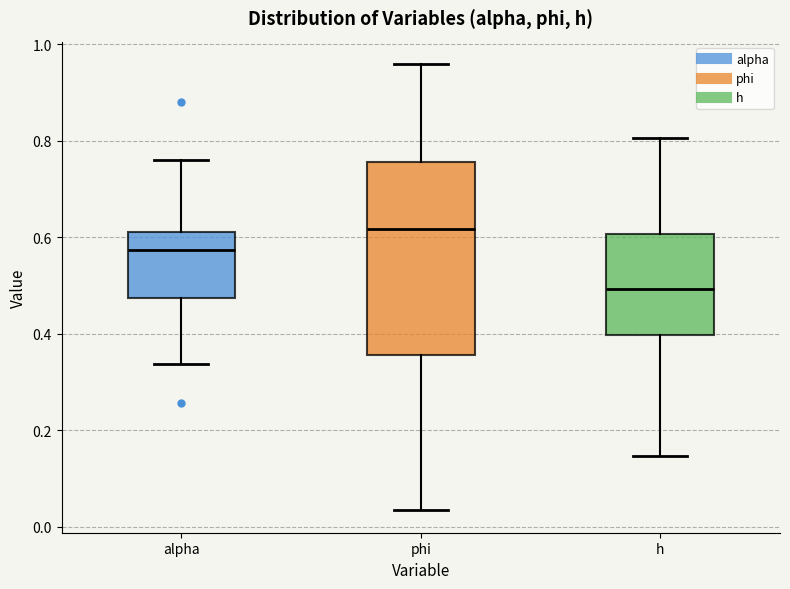

Reading left to right, read every box against the y-axis: the position of its median line, the range the box covers, and the ends of its whiskers. The values are not printed on the chart, so give them approximately, as read against the axis.

alpha: median 0.58, box 0.48 to 0.60, whiskers 0.34 to 0.76
phi: median 0.62, box 0.36 to 0.76, whiskers 0.04 to 0.96
h: median 0.50, box 0.40 to 0.60, whiskers 0.14 to 0.80